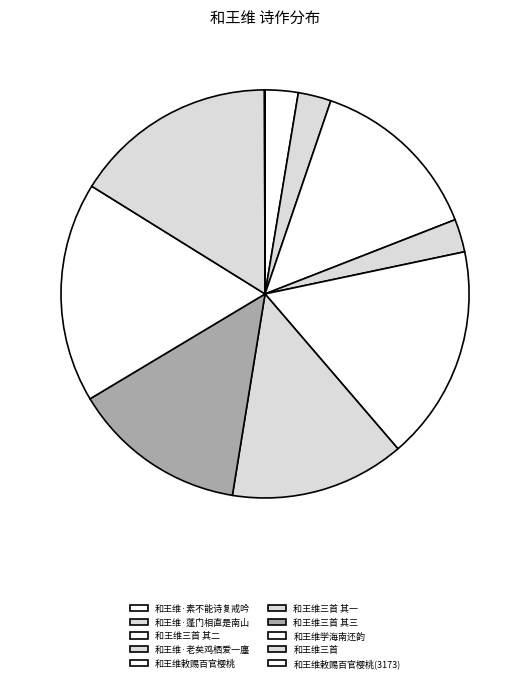

Rank the categories by value from highest to lowest.

和王维学海南还韵, 和王维敕赐百官樱桃, 和王维三首, 和王维三首 其一, 和王维三首 其二, 和王维三首 其三, 和王维·素不能诗复戒吟, 和王维·老矣鸡栖爱一廛, 和王维·蓬门相直是南山, 和王维敕赐百官樱桃(3173)